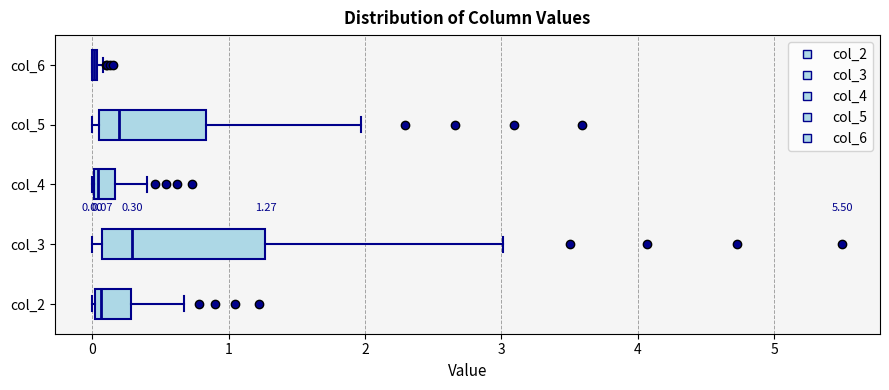

Comparing the boxes themselves (not the whiskers), which one is the widest?

col_3